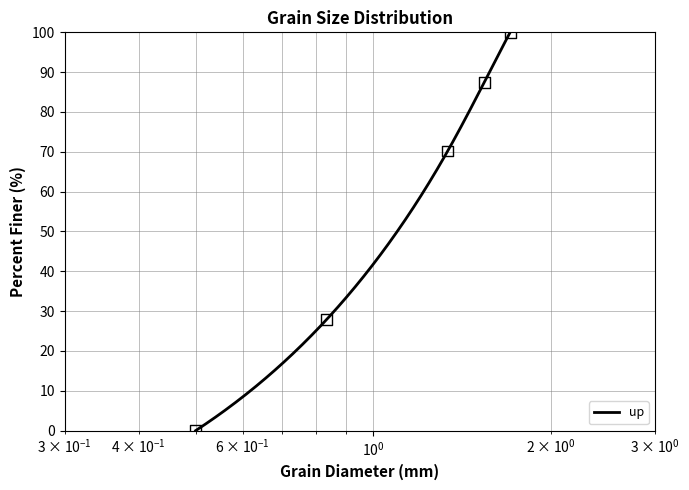

What is the change in value from 0.8319926499999966 to 1.540042649999997?

+59.6